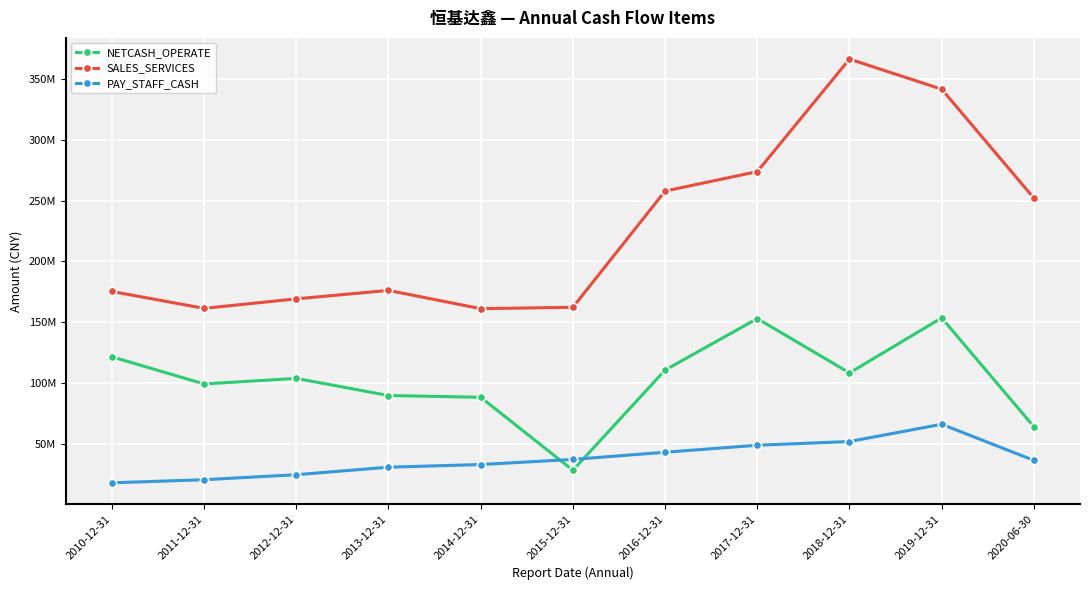

Is this an area chart (filled region under the line)?

No